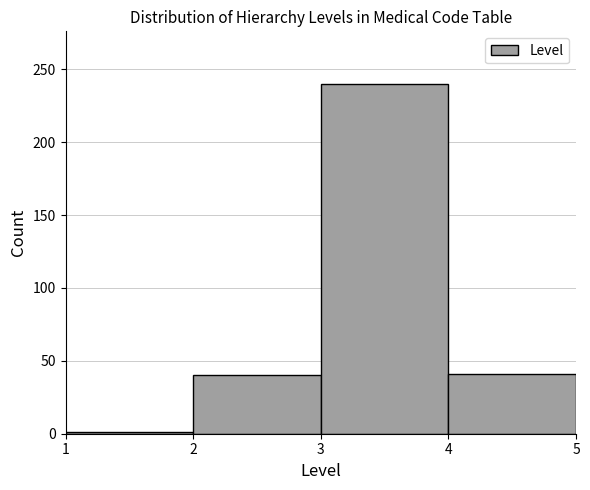

Over which range of the x-axis is the bar tallest?

3 to 4